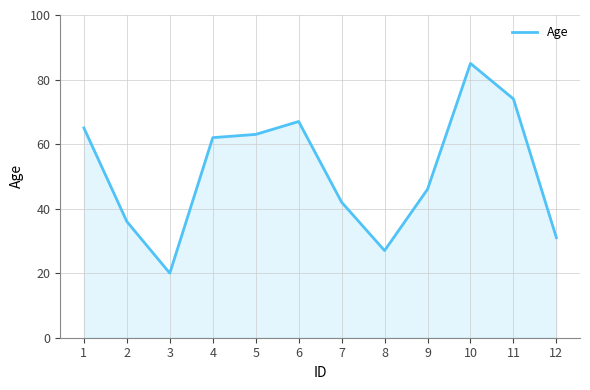

What is the sum of all values?

618